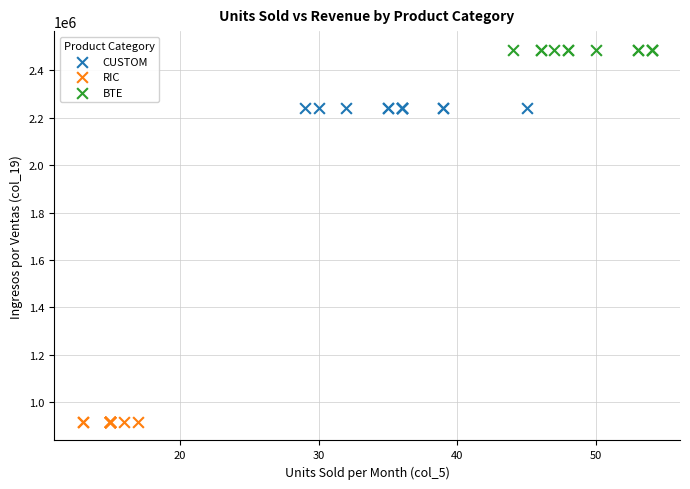

Which series reaches the maximum Y coordinate?

BTE